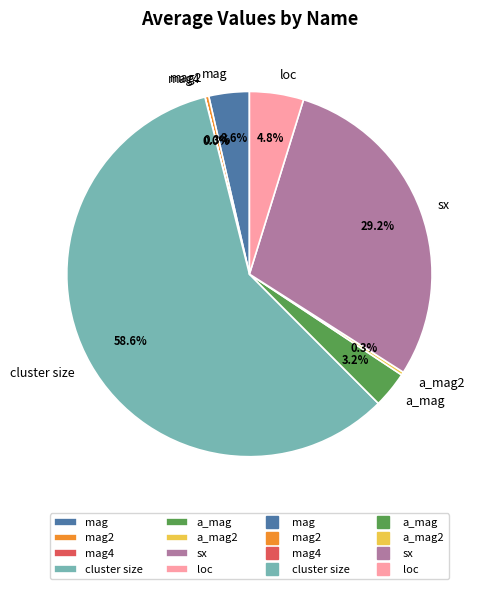

Which has a higher value, sx or loc?

sx